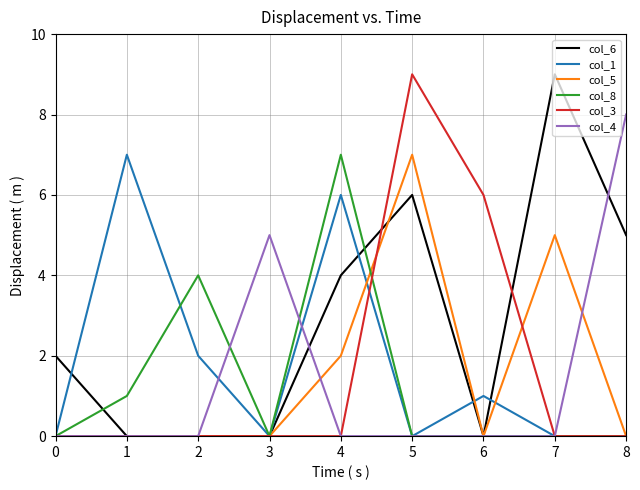

What is the average value of the col_5 series?

2